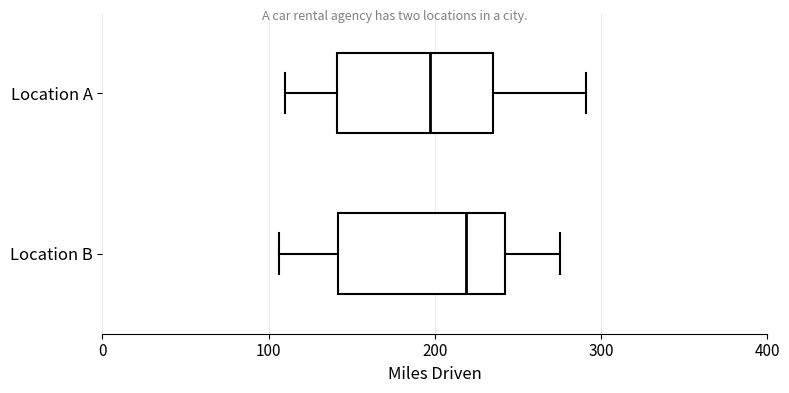

Which box's median line is the furthest to the right?

Location B